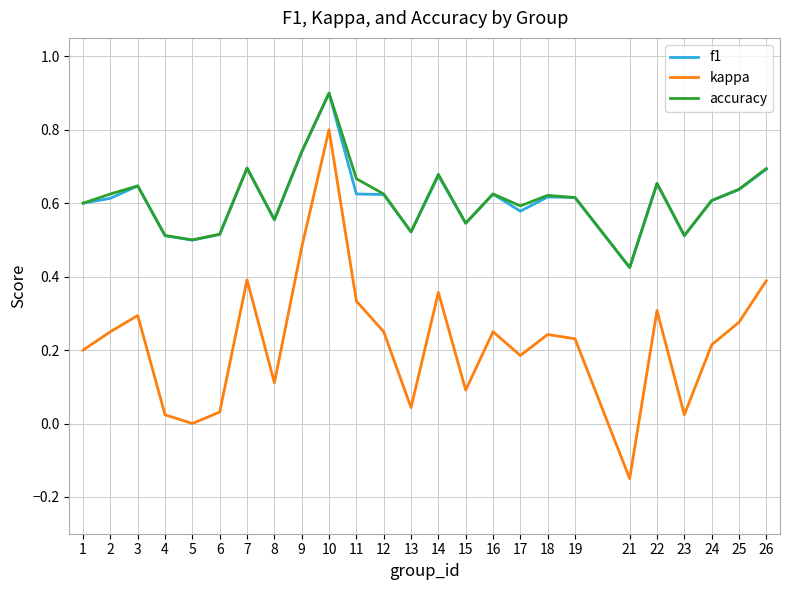

Where is the first local maximum for kappa?

3